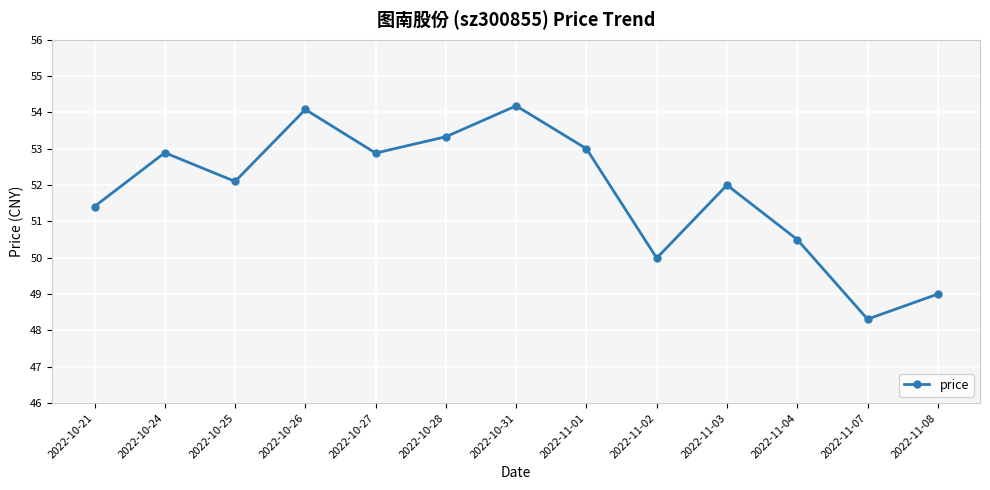

What value does the data have at 2022-10-27?

52.9